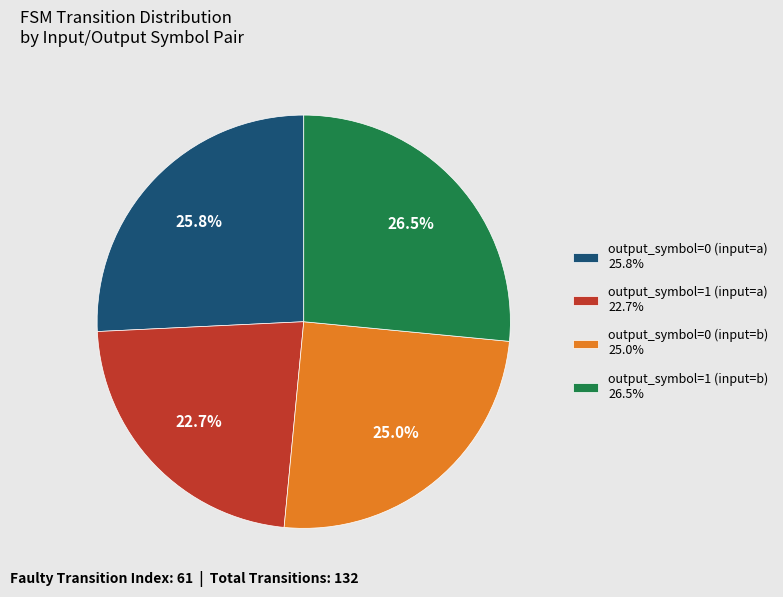

To the nearest percent, what is the combined percentage of output_symbol=1 (input=b) and output_symbol=1 (input=a)?

49%